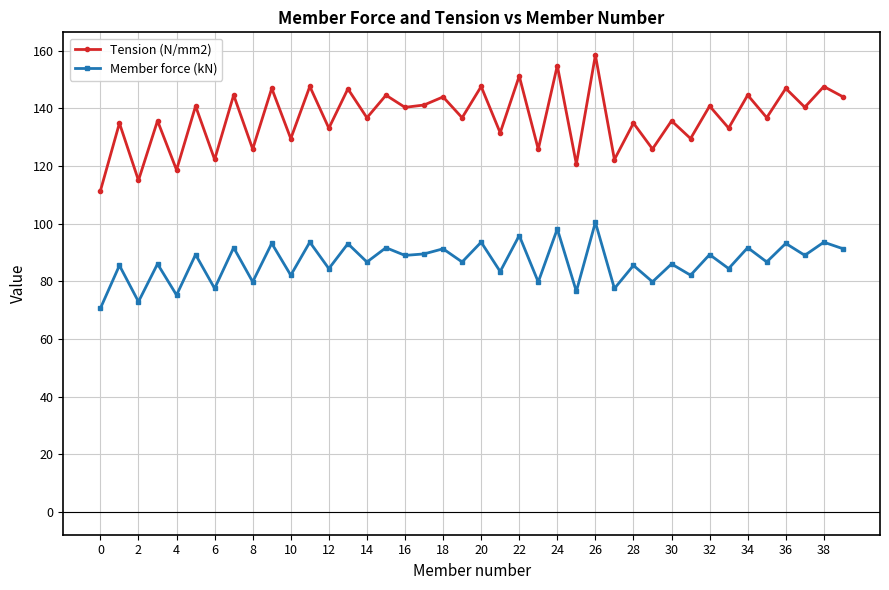

Rank the series by their average value, from highest to lowest.

Tension (N/mm2), Member force (kN)